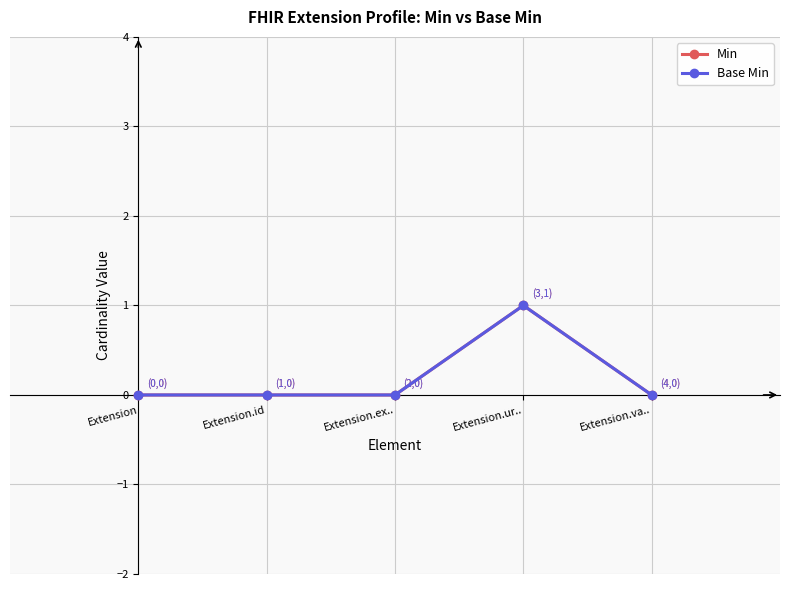

Does the chart have visible grid lines?

Yes